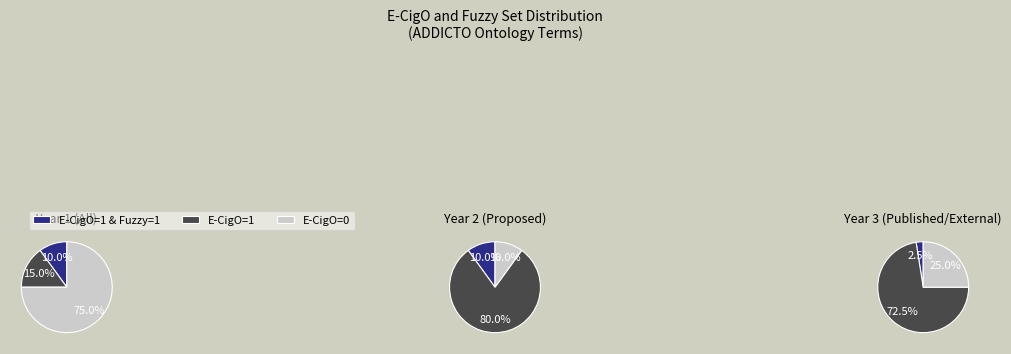

How much of the chart is everything except 27?

100.0%